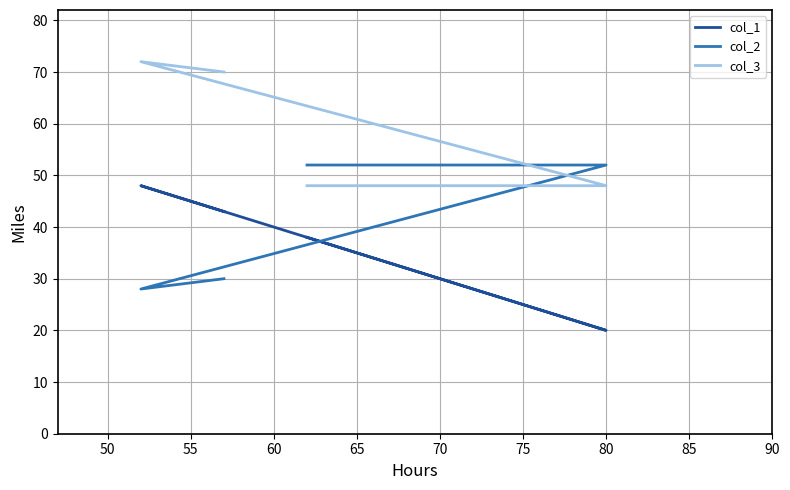

Which series changed the most between 50 and 55?

col_1